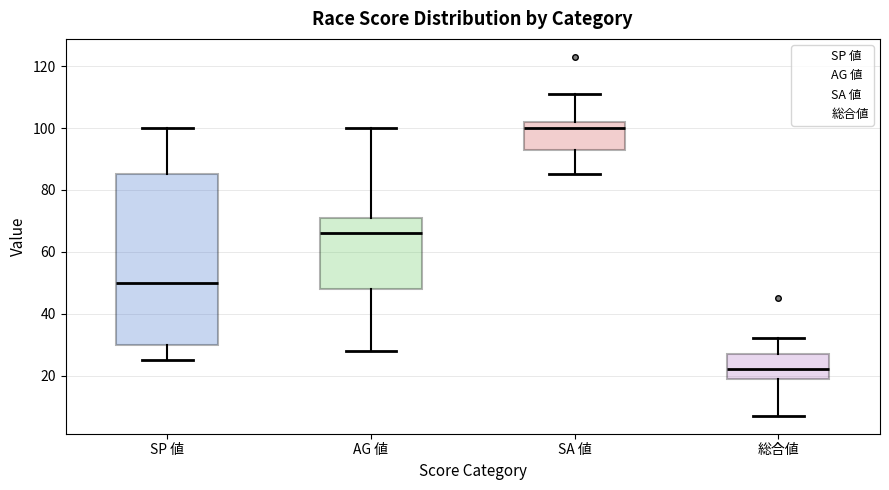

Reading left to right, read every box against the y-axis: the position of its median line, the range the box covers, and the ends of its whiskers. The values are not printed on the chart, so give them approximately, as read against the axis.

SP 値: median 50, box 30 to 86, whiskers 26 to 100
AG 値: median 66, box 48 to 72, whiskers 28 to 100
SA 値: median 100, box 94 to 102, whiskers 86 to 112
総合値: median 22, box 20 to 28, whiskers 8 to 32